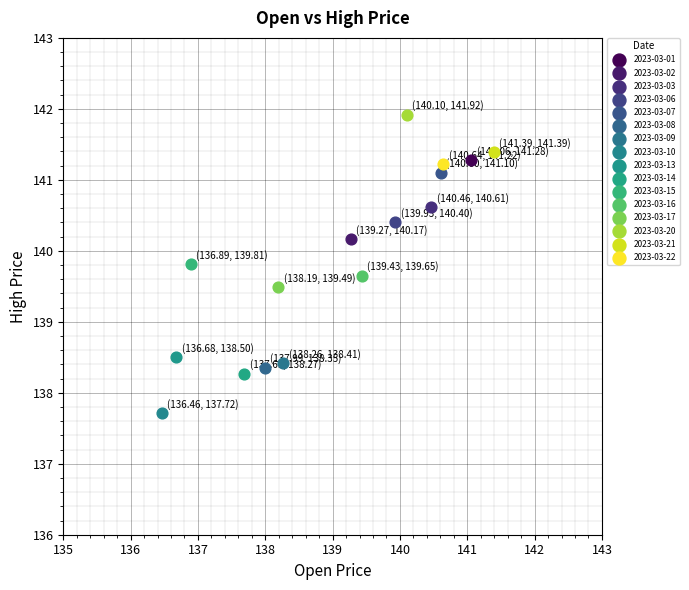

What are all the series names shown in the legend?

2023-03-01, 2023-03-02, 2023-03-03, 2023-03-06, 2023-03-07, 2023-03-08, 2023-03-09, 2023-03-10, 2023-03-13, 2023-03-14, 2023-03-15, 2023-03-16, 2023-03-17, 2023-03-20, 2023-03-21, 2023-03-22